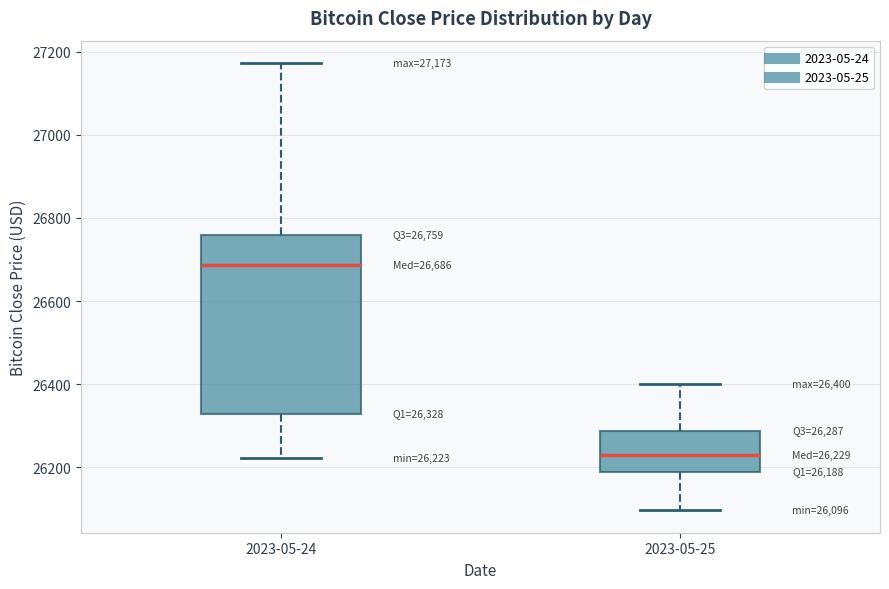

Which box has the lowest median line?

2023-05-25